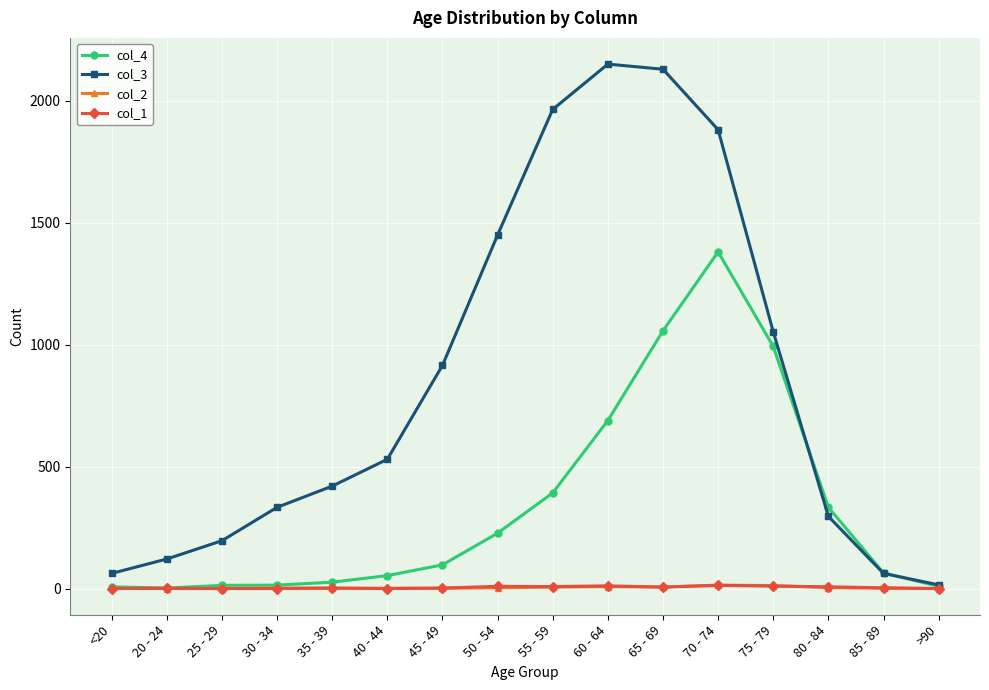

What is the maximum value for col_3?

2151